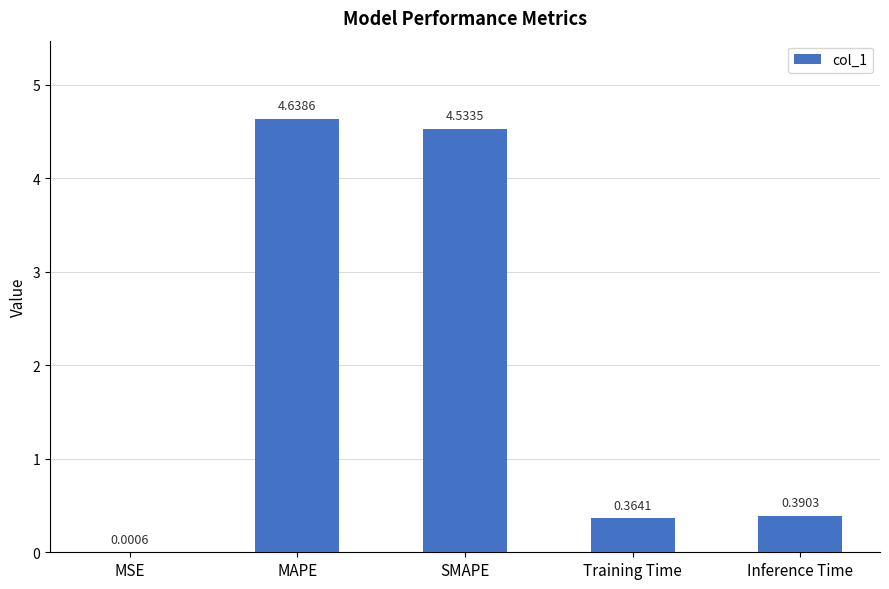

At which label is the value closest to 2?

Inference Time